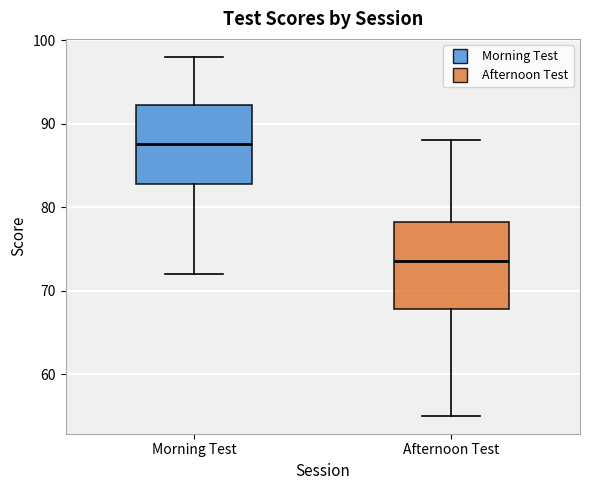

Reading left to right, read every box against the y-axis: the position of its median line, the range the box covers, and the ends of its whiskers. The values are not printed on the chart, so give them approximately, as read against the axis.

Morning Test: median 88, box 83 to 92, whiskers 72 to 98
Afternoon Test: median 74, box 68 to 78, whiskers 55 to 88